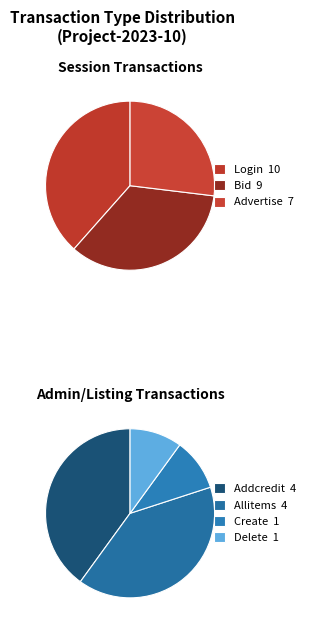

What is the largest slice in the pie chart?

login